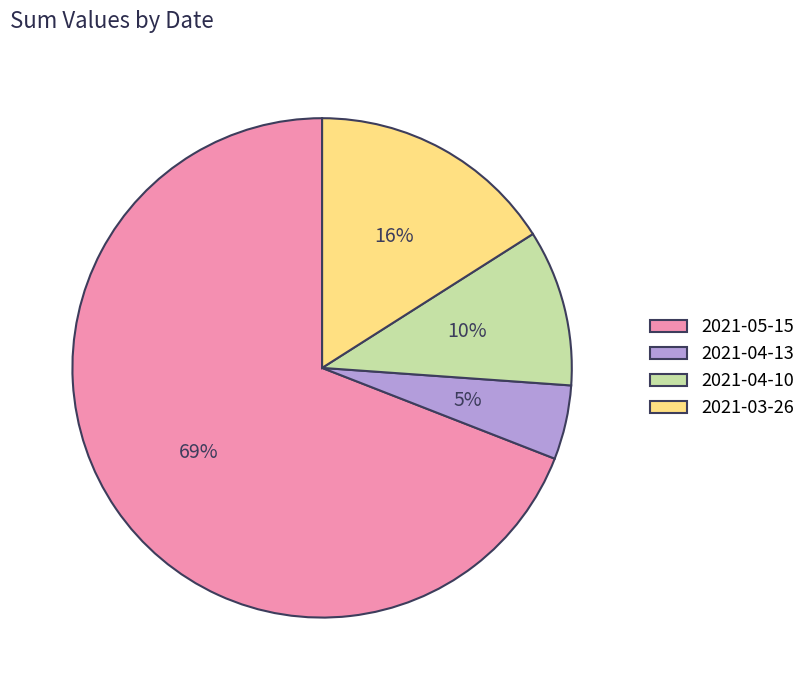

Which slice is the smallest?

2021-04-13